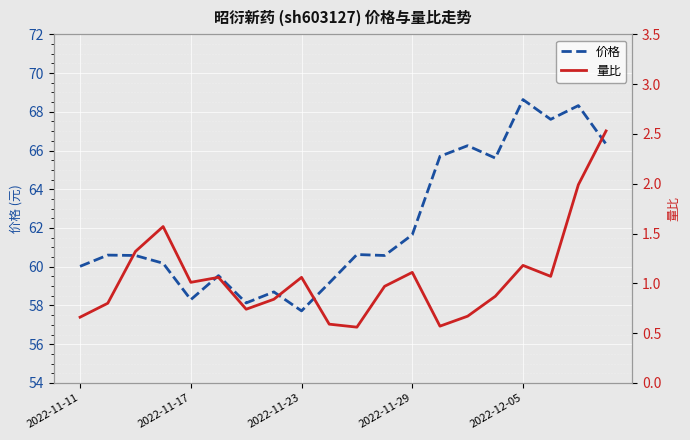

What is the maximum value for 价格?

68.6